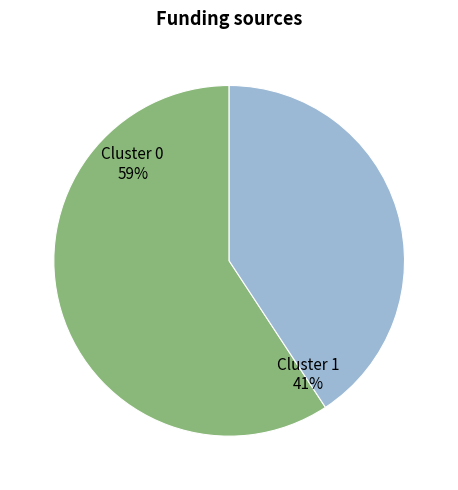

Does any single category account for the majority?

Yes